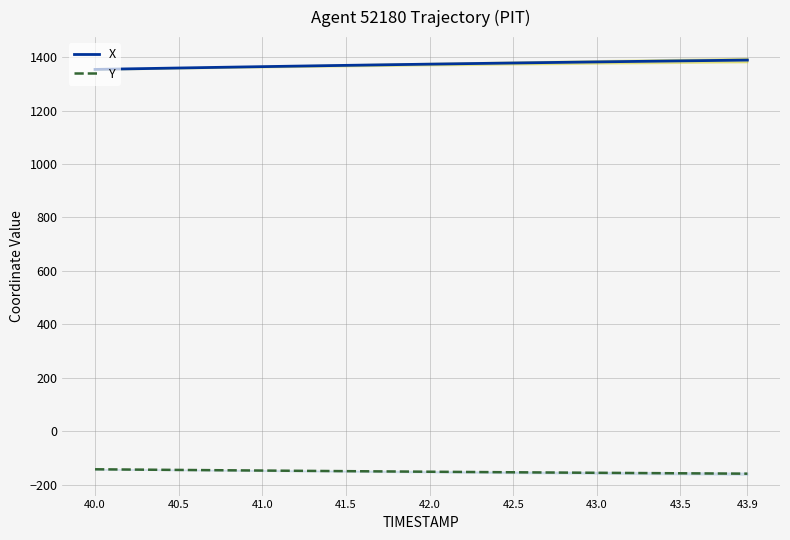

Is it true that Y equals -279.6 at 43.0?

False